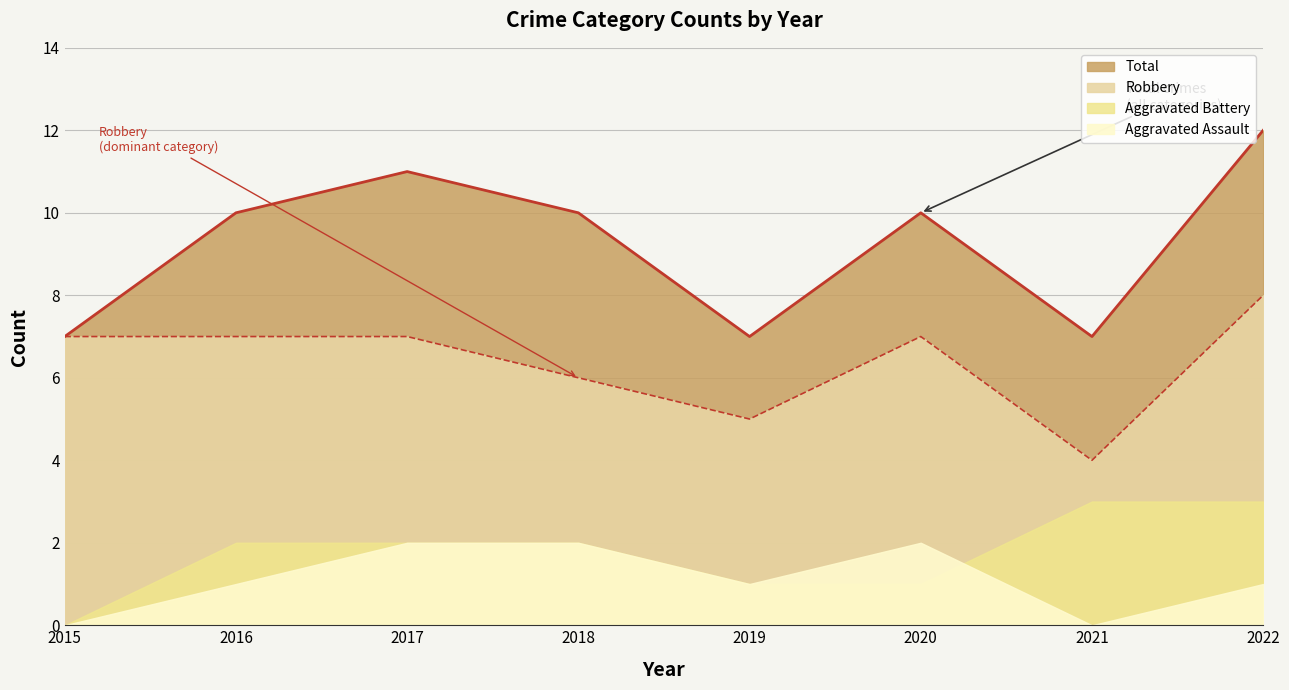

What is the total value across all series at 2019?

12